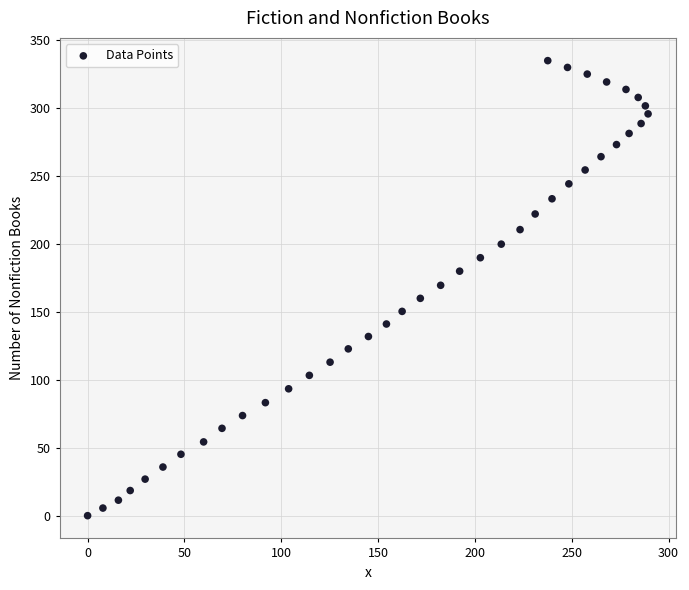

What is the range of X values (max minus min)?

289.4